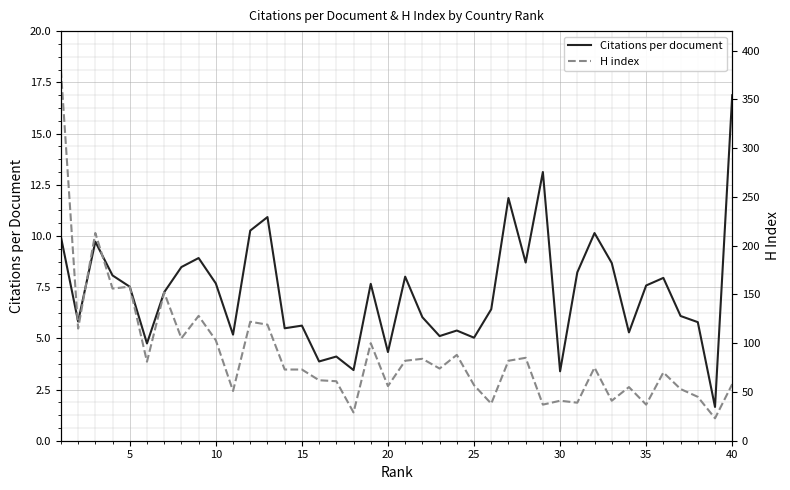

True or false: Citations per document has a value of 9.2 at 33.

False